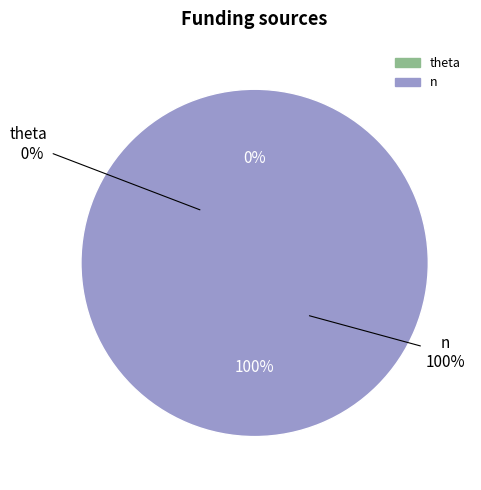

What percentage is the n slice, to the nearest percent?

100%